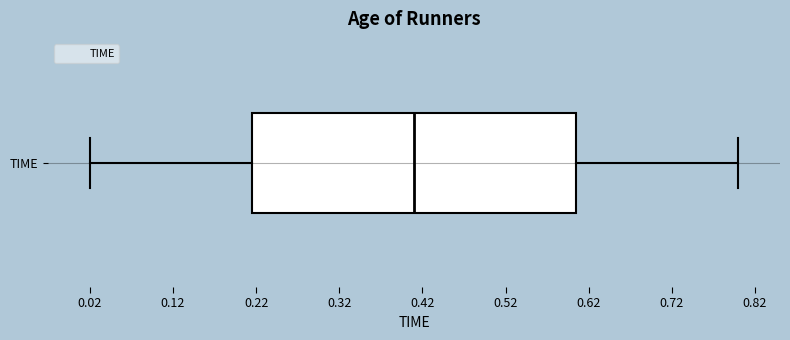

Read this box plot against the x-axis: the position of the median line, the range covered by the box, and the ends of both whiskers. The values are not printed on the chart, so give them approximately, as read against the axis.

median 0.41, box 0.22 to 0.61, whiskers 0.02 to 0.80